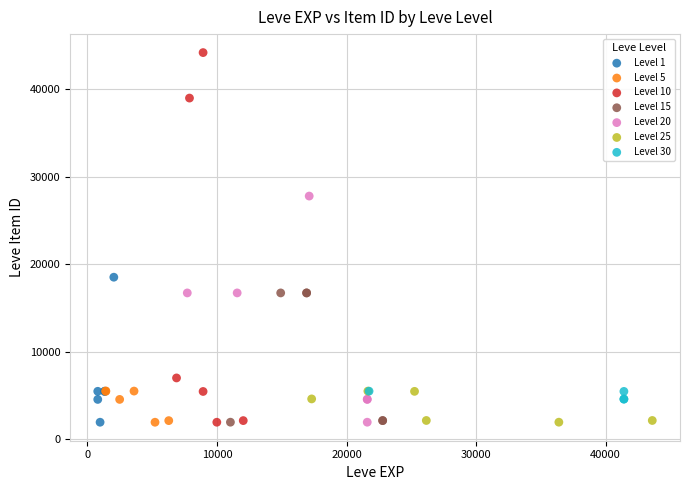

Which series contains the highest Y value?

Level 10